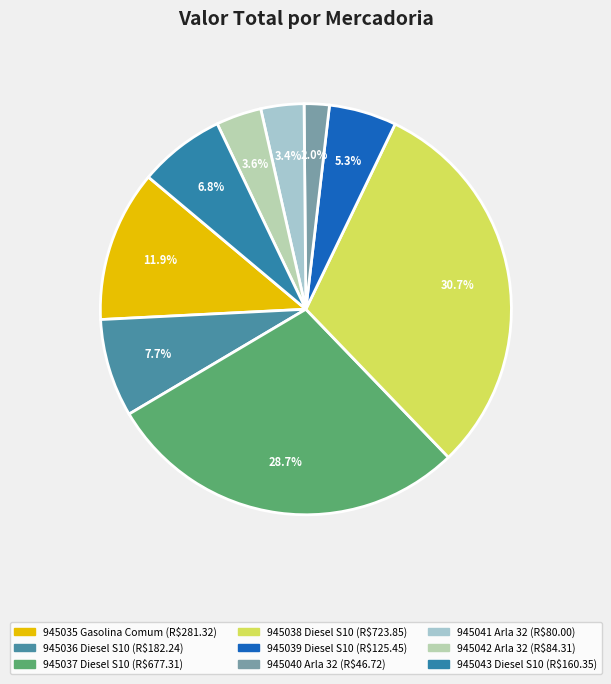

Rank the categories by value from highest to lowest.

Diesel S10 (945038), Diesel S10 (945037), Gasolina Comum, Diesel S10 (945036), Diesel S10 (945043), Diesel S10 (945039), Arla 32 (945042), Arla 32 (945041), Arla 32 (945040)